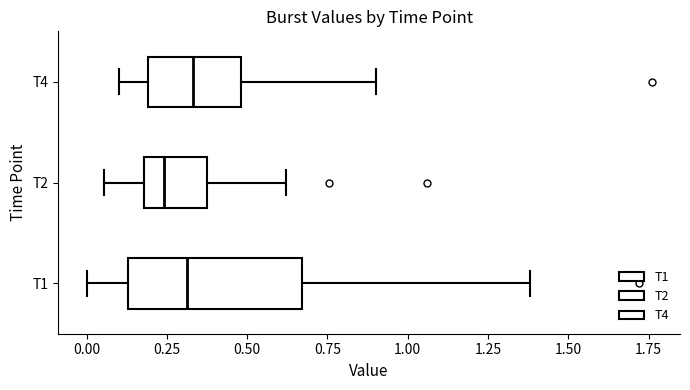

Comparing the boxes themselves (not the whiskers), which one is the widest?

T1